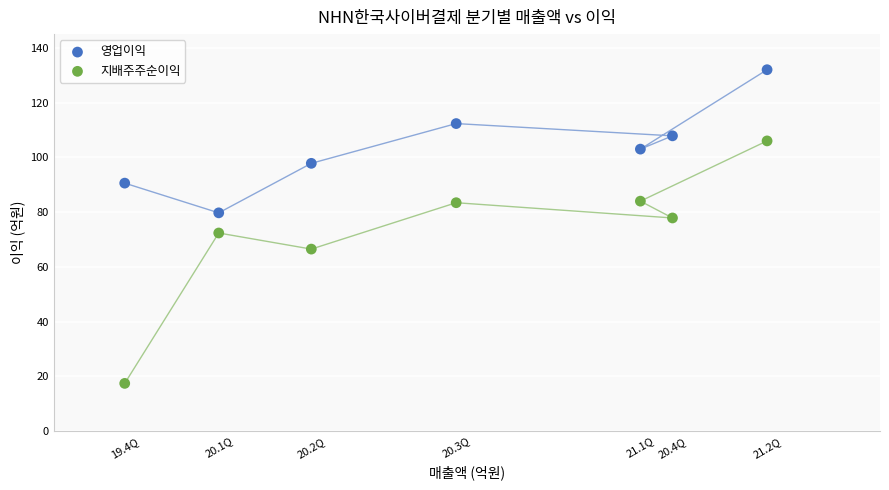

Which series contains the lowest Y value?

지배주주순이익